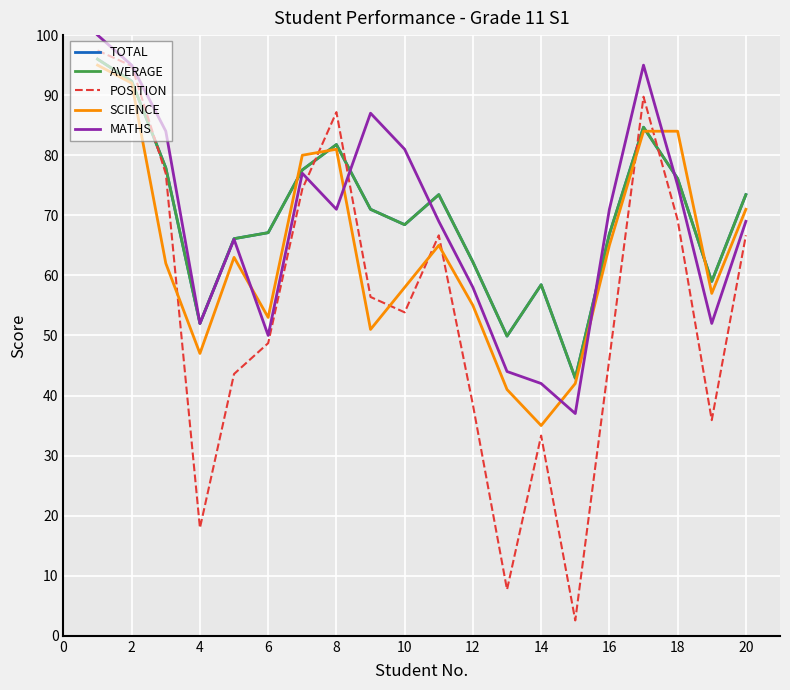

What is the lowest value of the AVERAGE series?

42.9